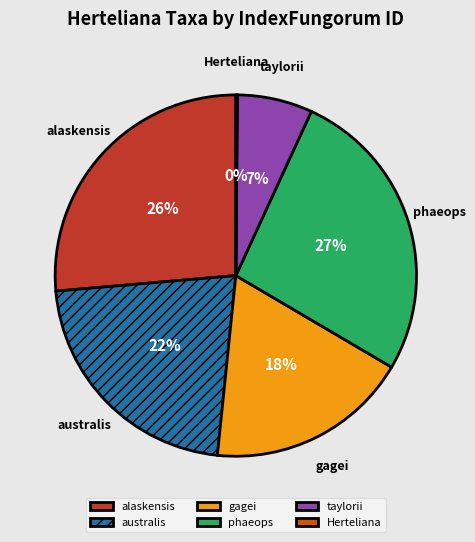

To the nearest percent, what is the average slice percentage?

17%